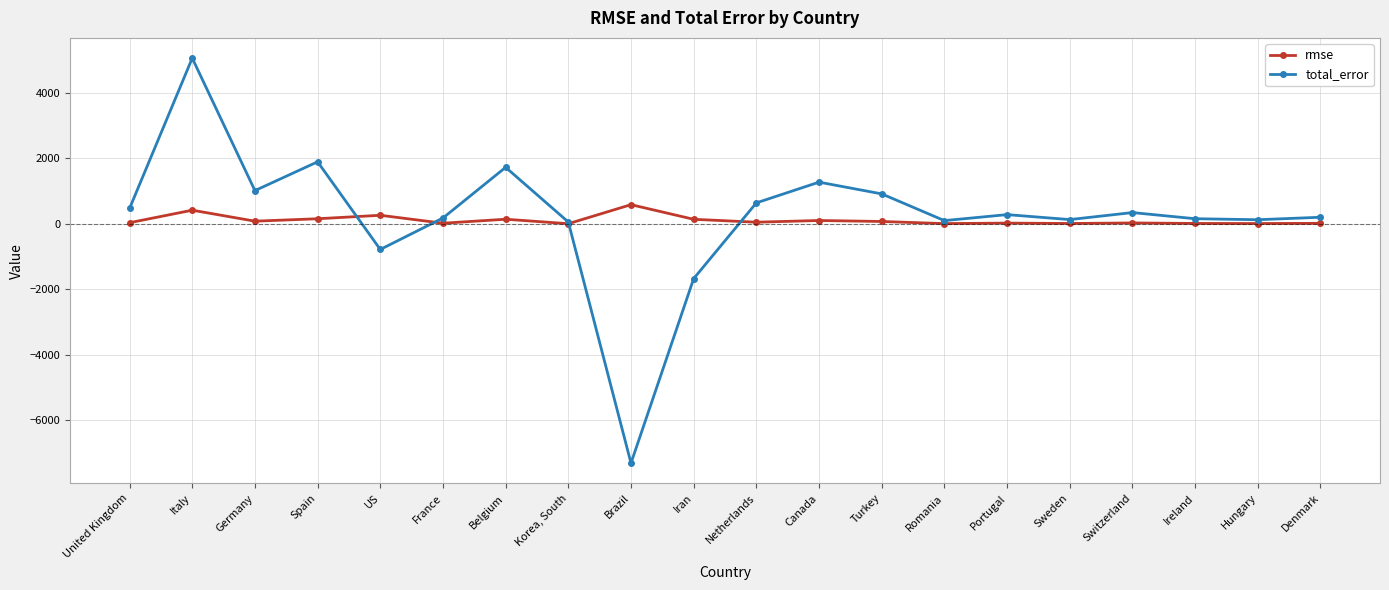

Read the total_error value at Italy.

5069.1